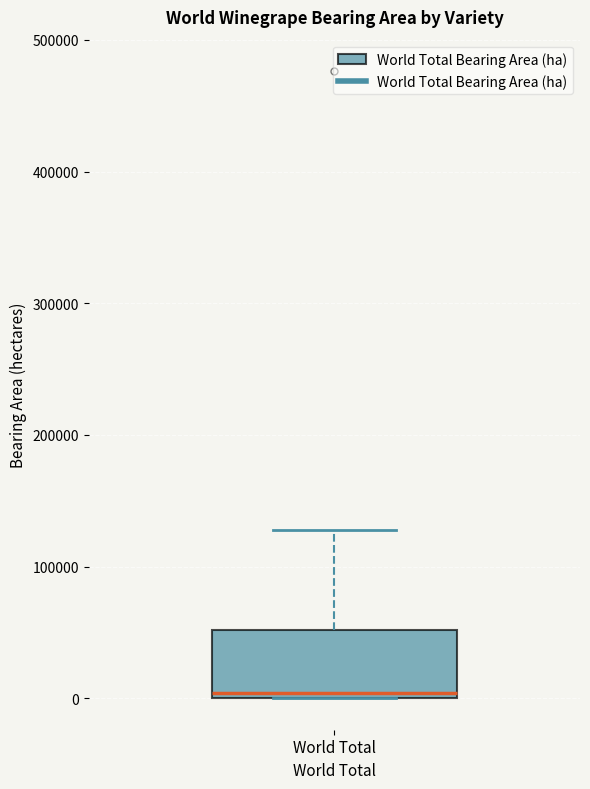

Transcribe this box plot: give where the median line is, the range the box spans, and where the two whiskers end, as read against the y-axis. The values are not printed on the chart, so give them approximately, as read against the axis.

median 0 (just above the box's lower edge), box 0 to 50000, whiskers 0 to 130000